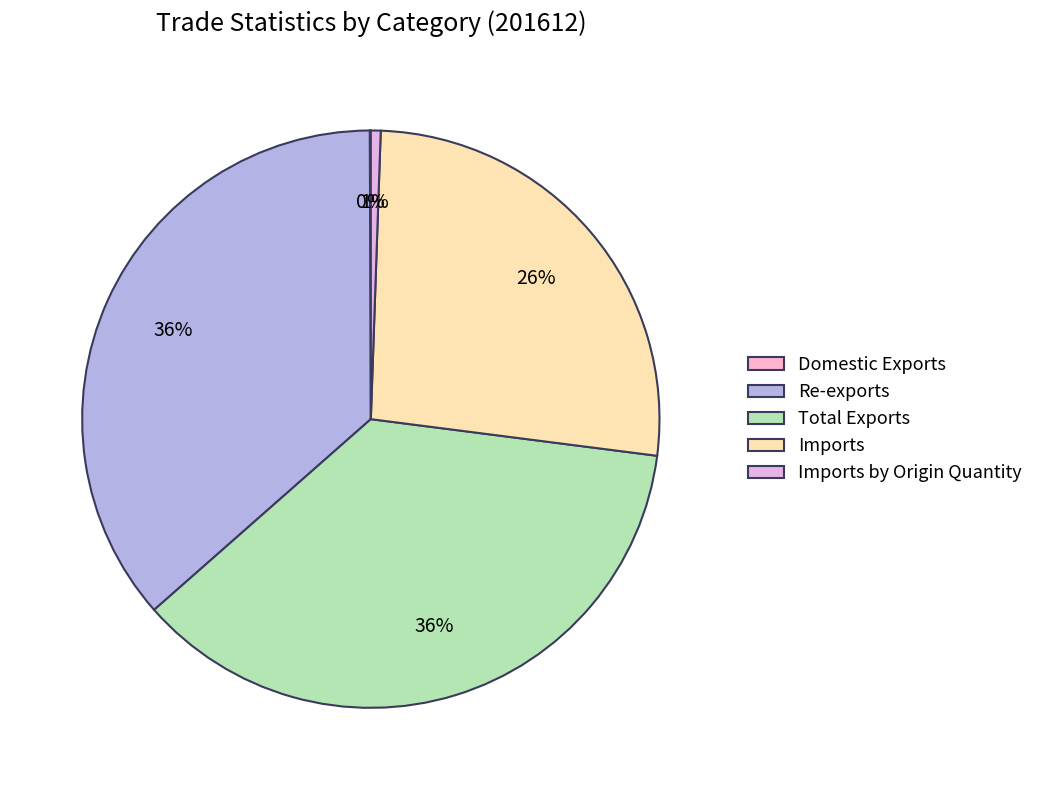

Is Imports by Origin Quantity the majority of the pie?

No